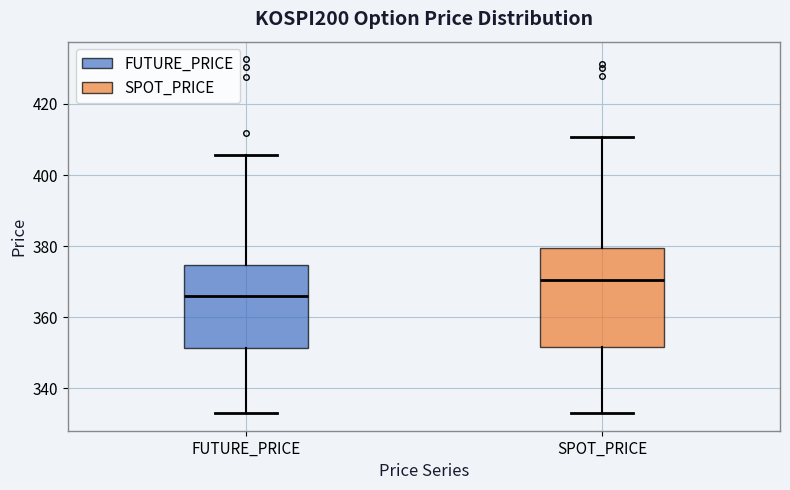

Reading left to right, read every box against the y-axis: the position of its median line, the range the box covers, and the ends of its whiskers. The values are not printed on the chart, so give them approximately, as read against the axis.

FUTURE_PRICE: median 366, box 352 to 374, whiskers 334 to 406
SPOT_PRICE: median 370, box 352 to 380, whiskers 334 to 410